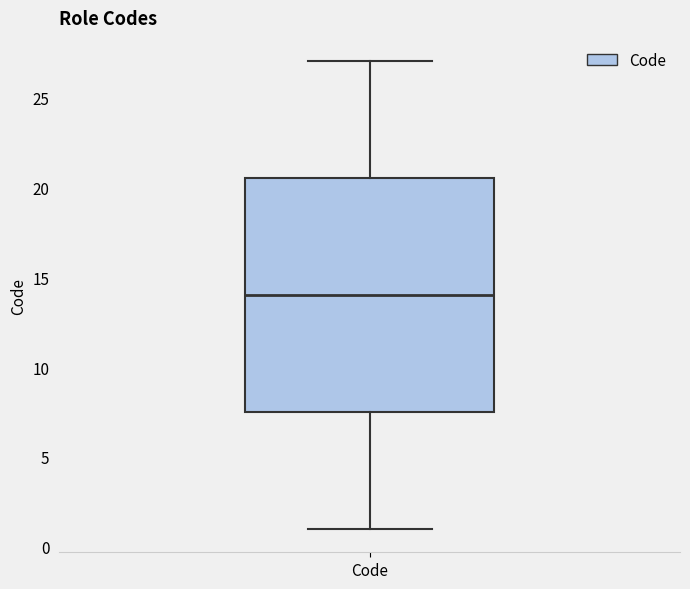

Read this box plot against the y-axis: the position of the median line, the range covered by the box, and the ends of both whiskers. The values are not printed on the chart, so give them approximately, as read against the axis.

median 14.0, box 7.5 to 20.5, whiskers 1.0 to 27.0